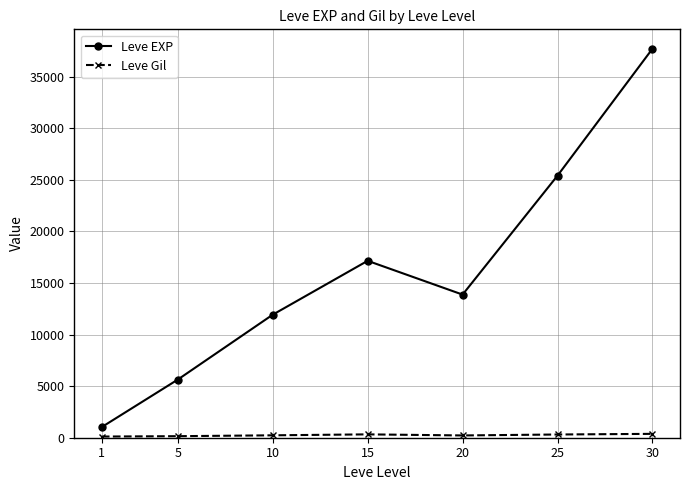

The Leve EXP series shows 3127.1 at 5. True or false?

False